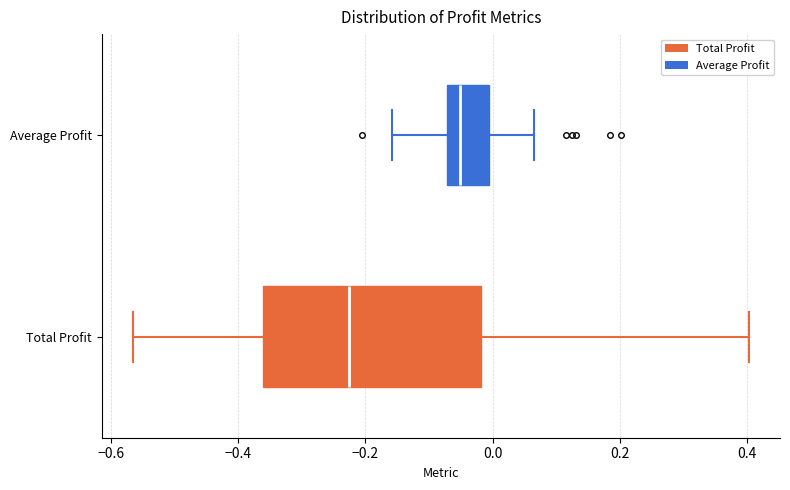

Reading bottom to top, read every box against the x-axis: the position of its median line, the range the box covers, and the ends of its whiskers. The values are not printed on the chart, so give them approximately, as read against the axis.

Total Profit: median -0.22, box -0.36 to -0.02, whiskers -0.56 to 0.40
Average Profit: median -0.06, box -0.08 to 0.00, whiskers -0.16 to 0.06